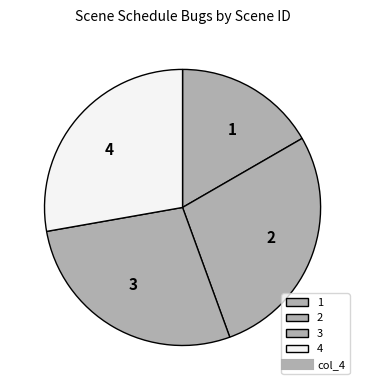

Is 1 the majority of the pie?

No